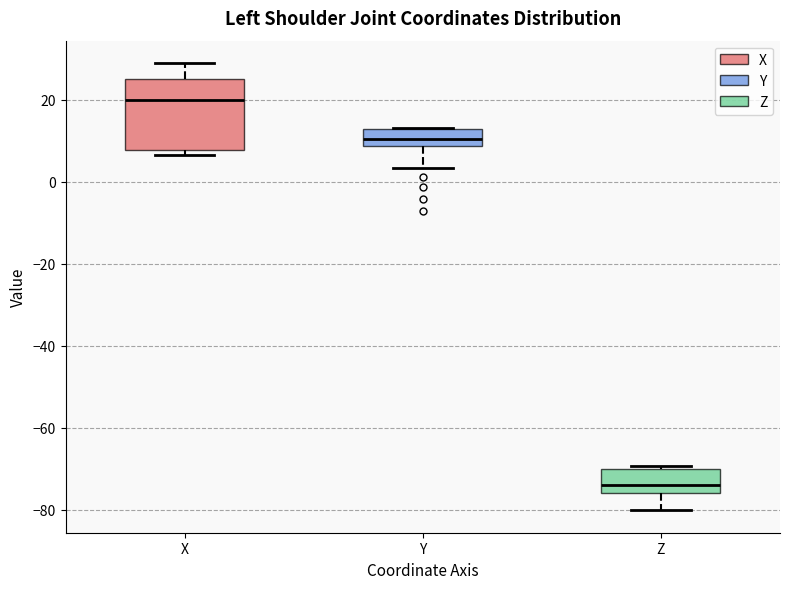

Where is the lower edge of the box for Z on the y-axis? The values are not printed on the chart, so give them approximately, as read against the axis.

-76